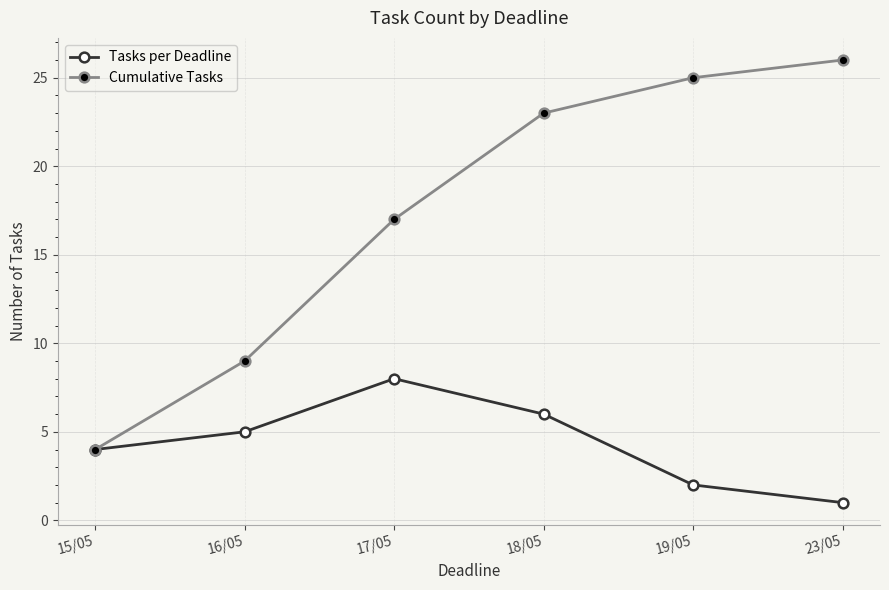

What is the value of the Tasks per Deadline point at the 6th from the left?

1